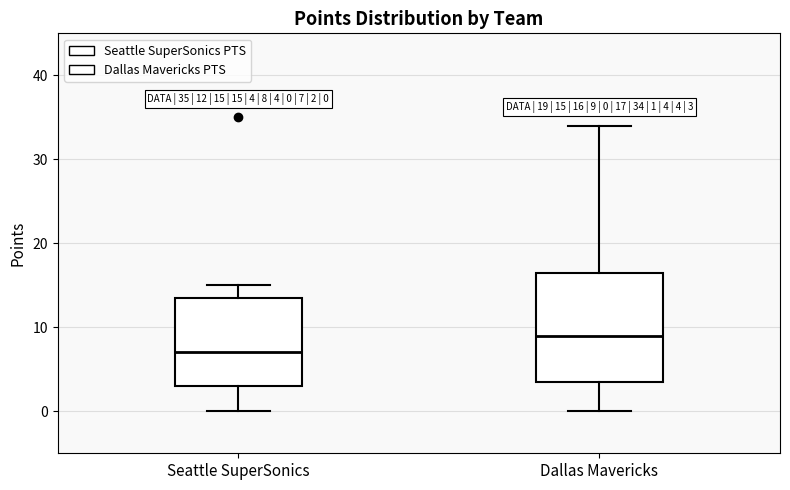

Which box's median line is the highest?

Dallas Mavericks